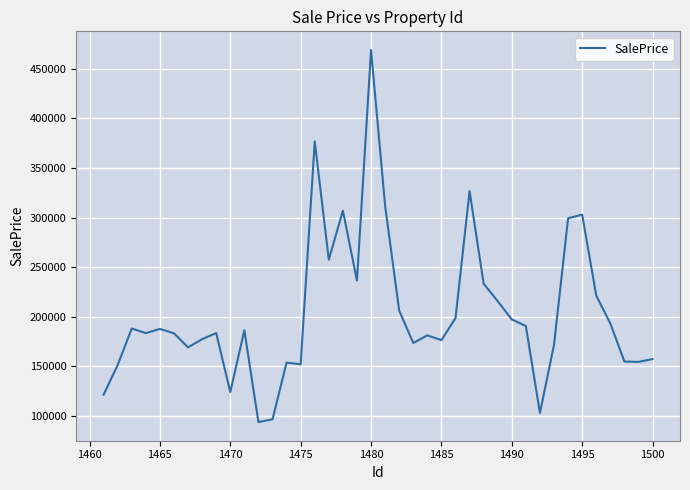

What is the maximum value shown in the chart?

469002.5